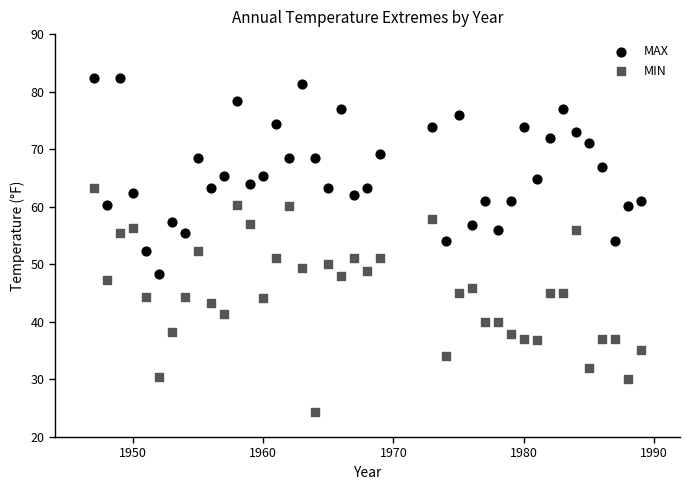

Which series reaches the maximum Y coordinate?

MAX